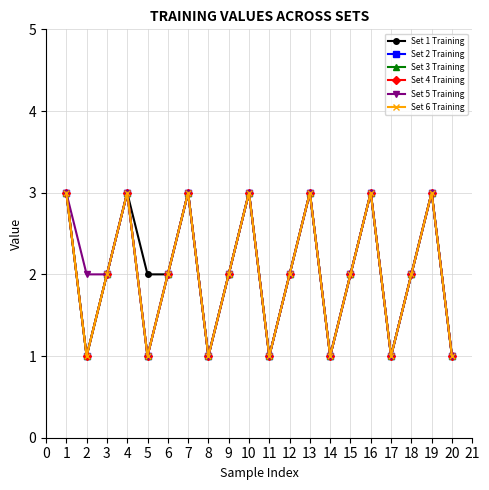

Which series has the largest total across all categories?

Set 1 Training